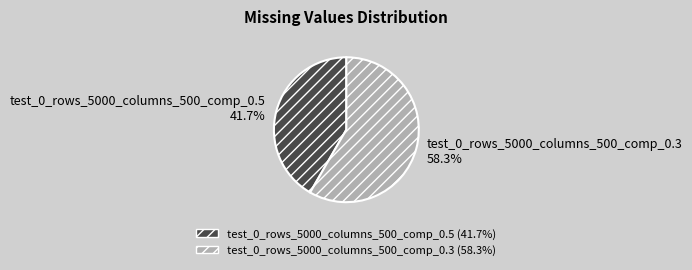

What percentage is NOT represented by test_0_rows_5000_columns_500_comp_0.5?

58.3%